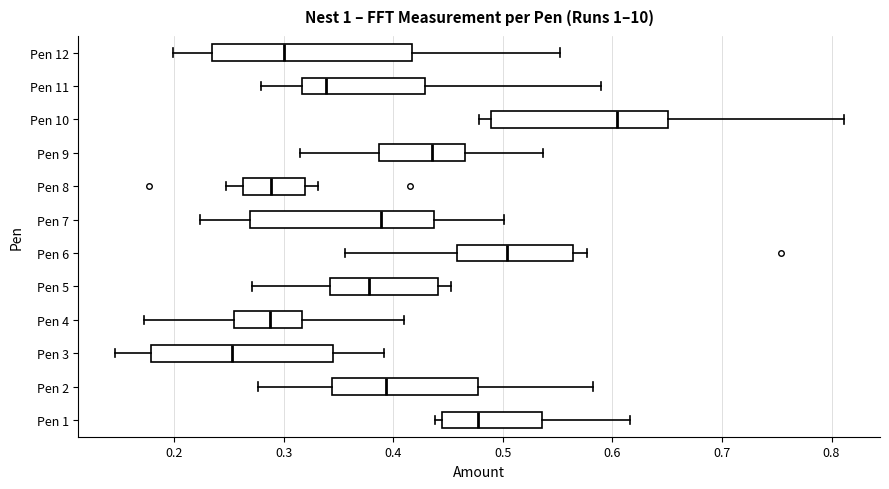

Which box has the furthest to the right median line?

Pen 10